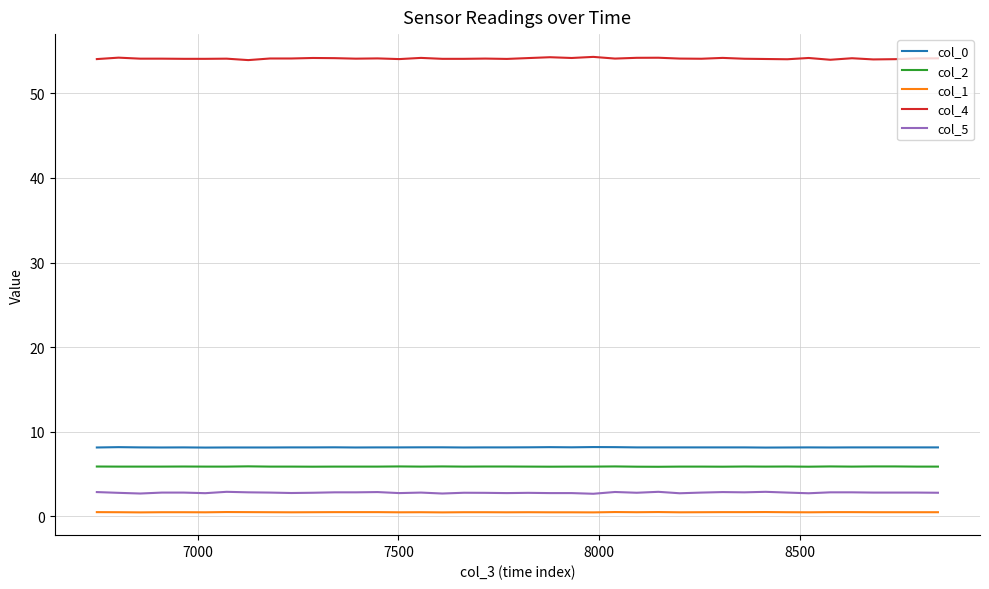

True or false: col_2 and col_1 cross at least once.

False